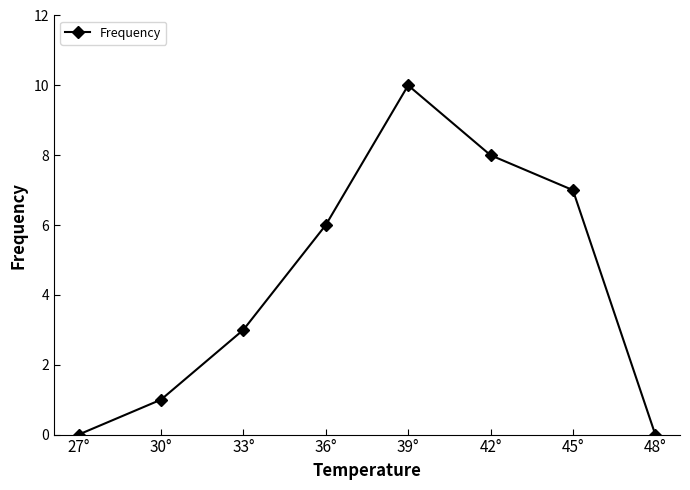

How many values are between 1 and 8?

5